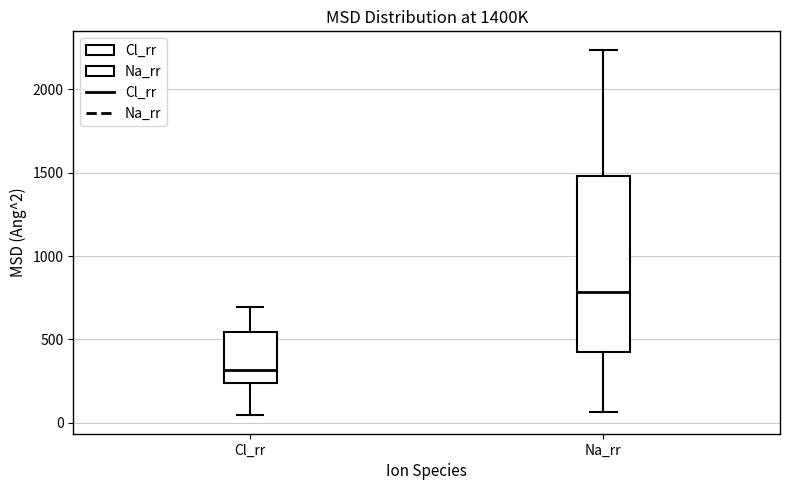

Which box's median line is the lowest?

Cl_rr